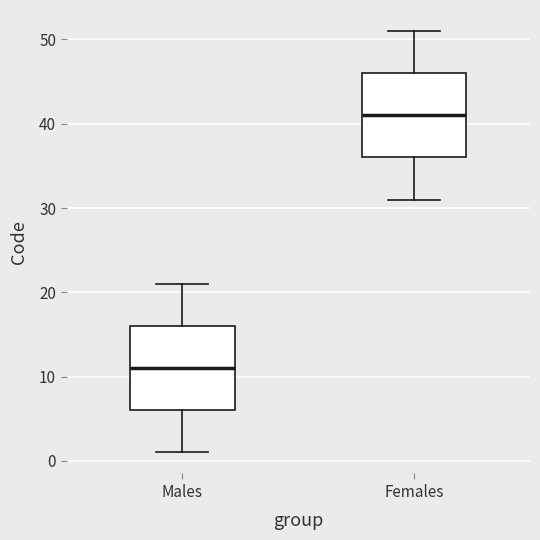

Where does the median line of the box for Females sit on the y-axis? The values are not printed on the chart, so give them approximately, as read against the axis.

41